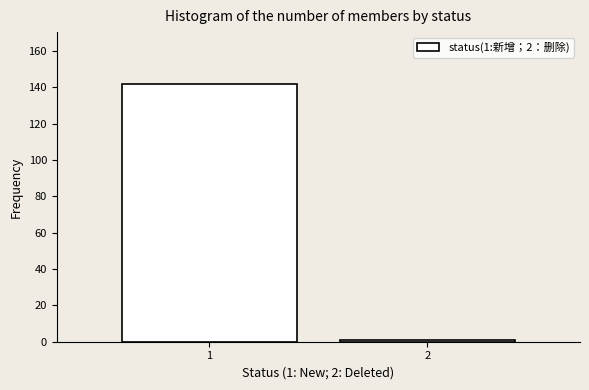

Reading left to right, transcribe all the data shown in this chart.

1=142	2=1